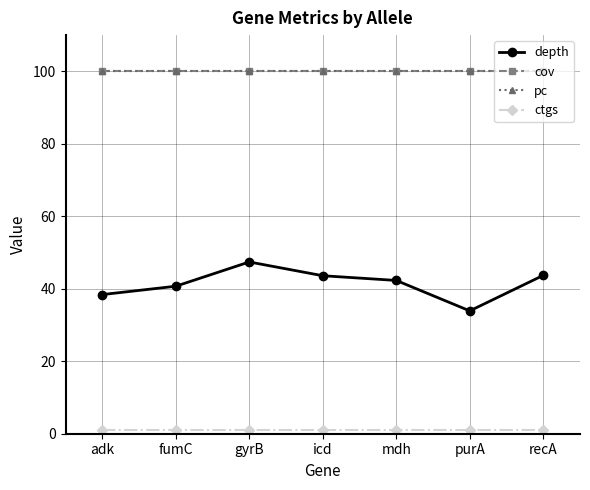

What position from the right is icd?

4